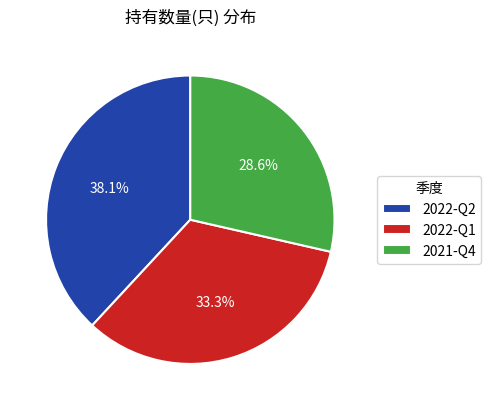

Does 2022-Q1 represent more than half of the total?

No